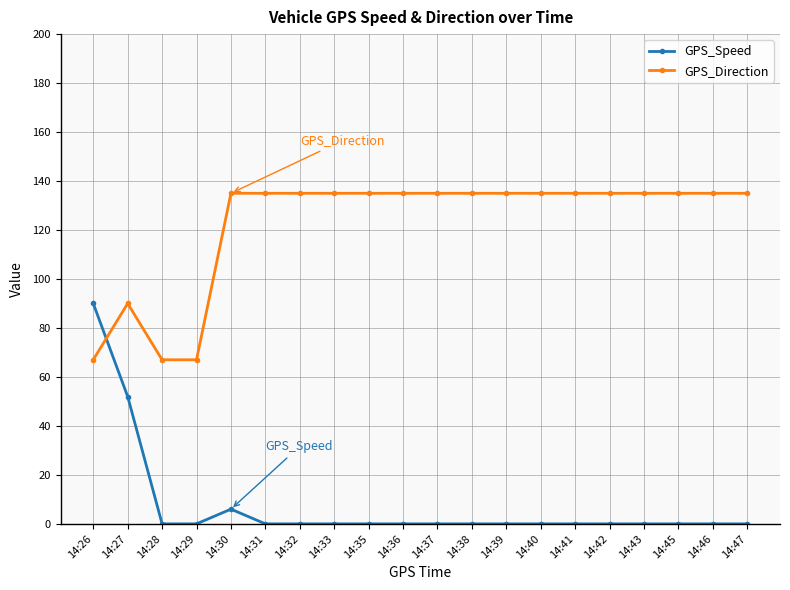

The value of GPS_Direction at 14:37 is 135. True or false?

True